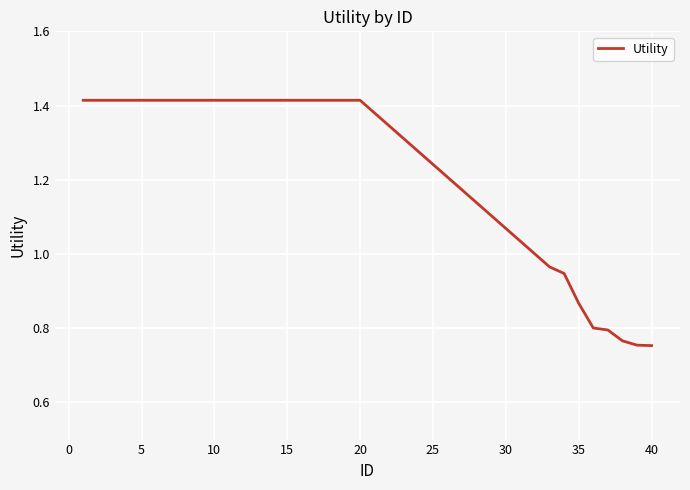

What is the difference between the maximum and minimum values?

0.7